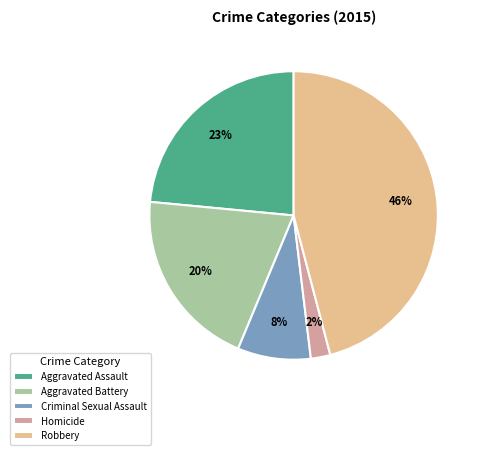

How many segments does this pie chart have?

5